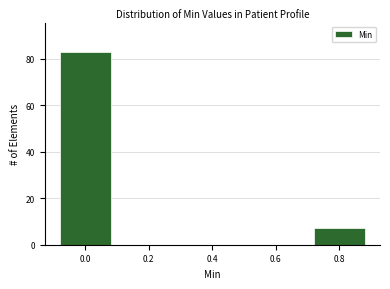

Reading right to left, transcribe all the data shown in this chart.

0.8=7	0.6=0	0.4=0	0.2=0	0.0=83